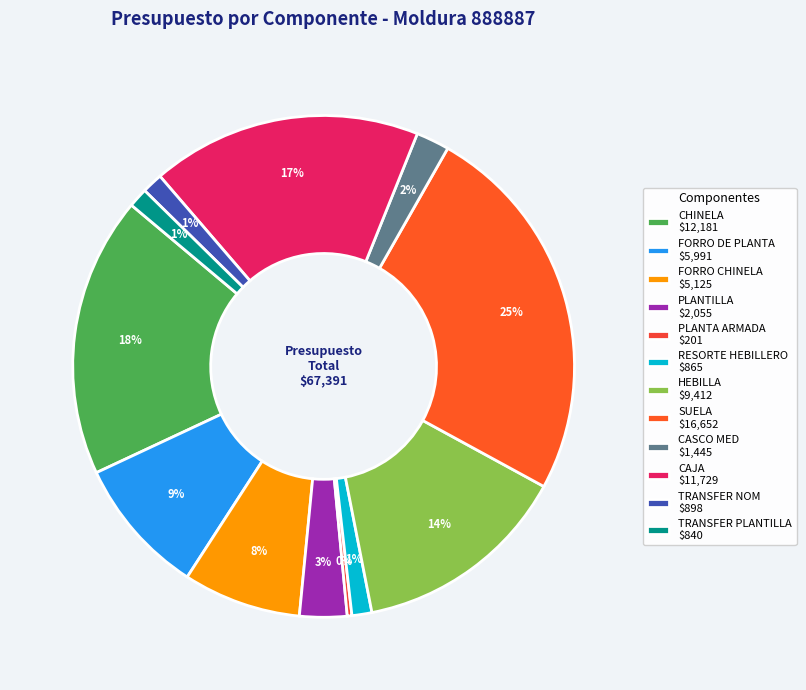

To the nearest percent, what percentage of the pie is SUELA?

25%